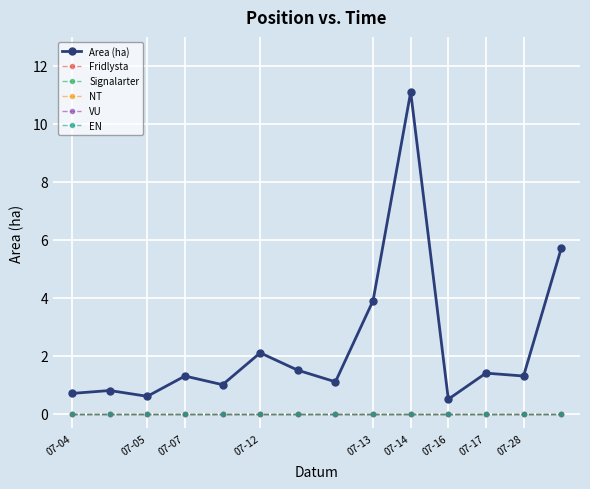

Reading left to right, transcribe all the data shown in this chart.

Area (ha): 0.7	0.8	0.6	1.3	1.0	2.1	1.5	1.1	3.9	11.1	0.5	1.4	1.3	5.7
Fridlysta: 0.0	0.0	0.0	0.0	0.0	0.0	0.0	0.0	0.0	0.0	0.0	0.0	0.0	0.0
Signalarter: 0.0	0.0	0.0	0.0	0.0	0.0	0.0	0.0	0.0	0.0	0.0	0.0	0.0	0.0
NT: 0.0	0.0	0.0	0.0	0.0	0.0	0.0	0.0	0.0	0.0	0.0	0.0	0.0	0.0
VU: 0.0	0.0	0.0	0.0	0.0	0.0	0.0	0.0	0.0	0.0	0.0	0.0	0.0	0.0
EN: 0.0	0.0	0.0	0.0	0.0	0.0	0.0	0.0	0.0	0.0	0.0	0.0	0.0	0.0